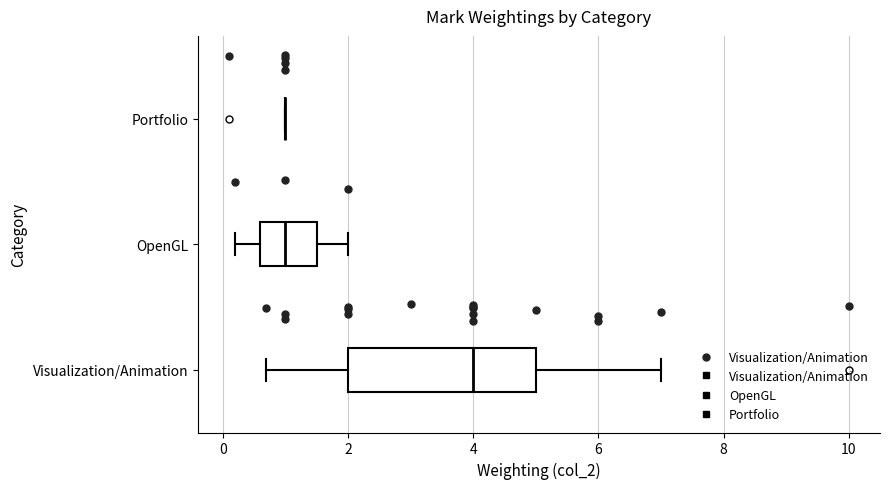

Reading bottom to top, read every box against the x-axis: the position of its median line, the range the box covers, and the ends of its whiskers. The values are not printed on the chart, so give them approximately, as read against the axis.

Visualization/Animation: median 4.0, box 2.0 to 5.0, whiskers 0.8 to 7.0
OpenGL: median 1.0, box 0.6 to 1.6, whiskers 0.2 to 2.0
Portfolio: box collapsed to a line at 1.0, whiskers 1.0 to 1.0